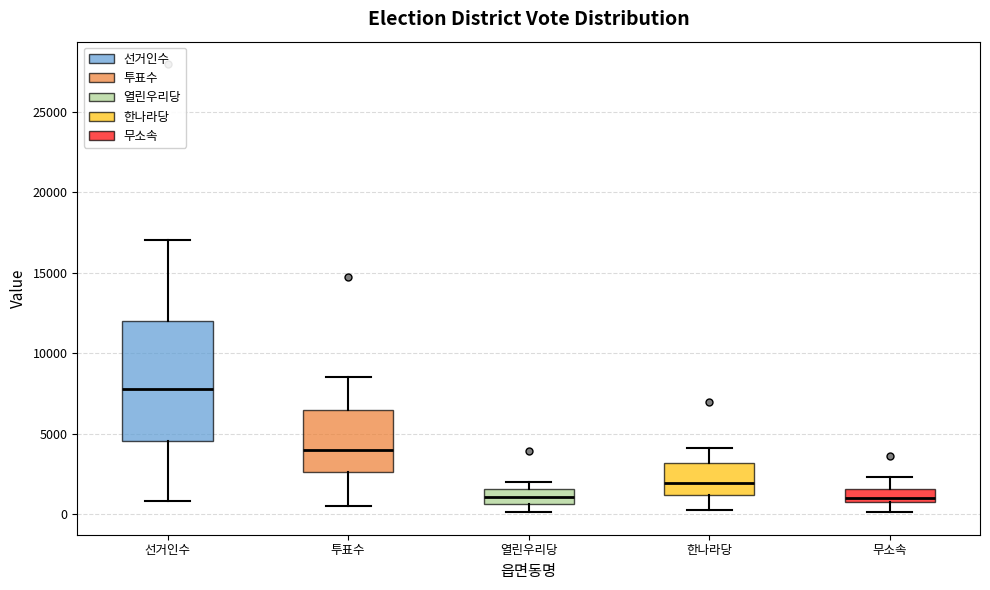

Reading left to right, transcribe this box plot: for each box, give where its median line is, the range the box spans, and where its two whiskers end, as read against the y-axis. The values are not printed on the chart, so give them approximately, as read against the axis.

선거인수: median 8000, box 4500 to 12000, whiskers 1000 to 17000
투표수: median 4000, box 2500 to 6500, whiskers 500 to 8500
열린우리당: median 1000, box 500 to 1500, whiskers 0 to 2000
한나라당: median 2000, box 1000 to 3000, whiskers 500 to 4000
무소속: median 1000, box 500 to 1500, whiskers 0 to 2500